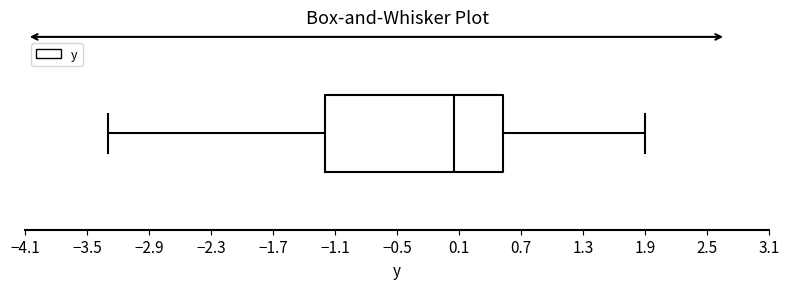

Transcribe this box plot: give where the median line is, the range the box spans, and where the two whiskers end, as read against the x-axis. The values are not printed on the chart, so give them approximately, as read against the axis.

median 0.1, box -1.2 to 0.5, whiskers -3.3 to 1.9